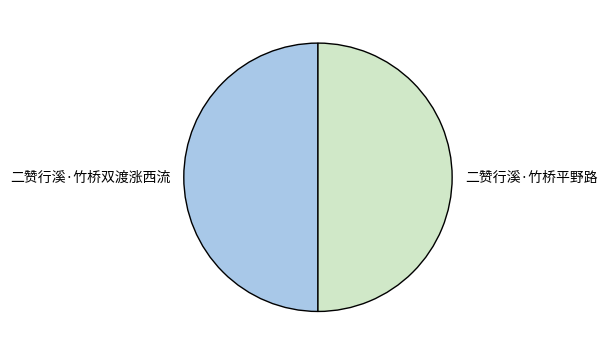

What is the ratio of the value at 二赞行溪·竹桥平野路 to the value at 二赞行溪·竹桥双渡涨西流?

1.0